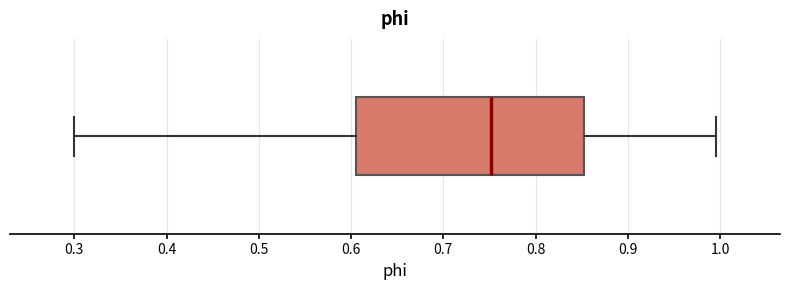

Read this box plot against the x-axis: the position of the median line, the range covered by the box, and the ends of both whiskers. The values are not printed on the chart, so give them approximately, as read against the axis.

median 0.75, box 0.60 to 0.85, whiskers 0.30 to 1.00